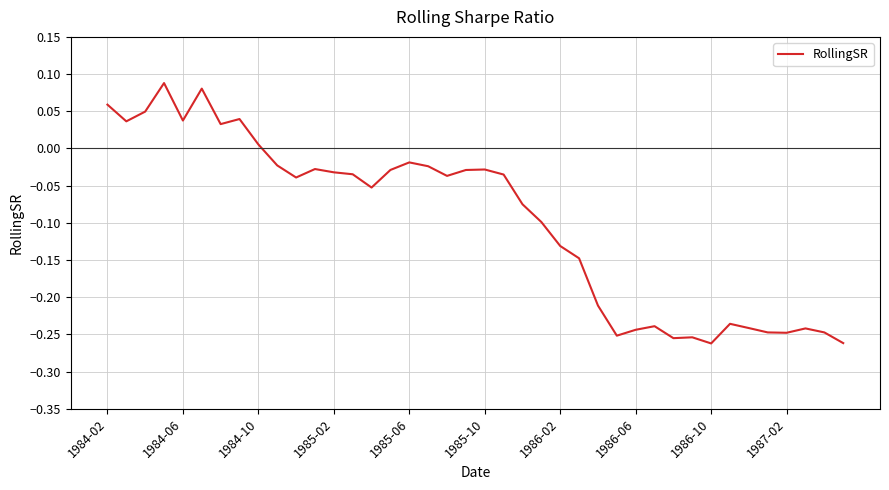

What is the difference between the maximum and minimum values?

0.4